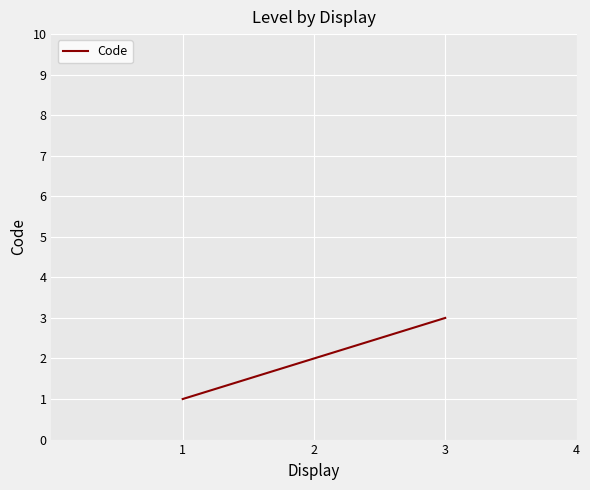

How many values are between 1 and 3?

3